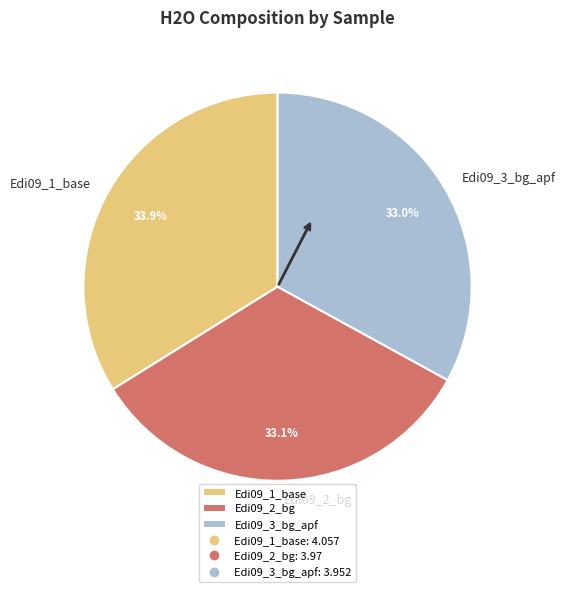

Does Edi09_2_bg represent more than half of the total?

No